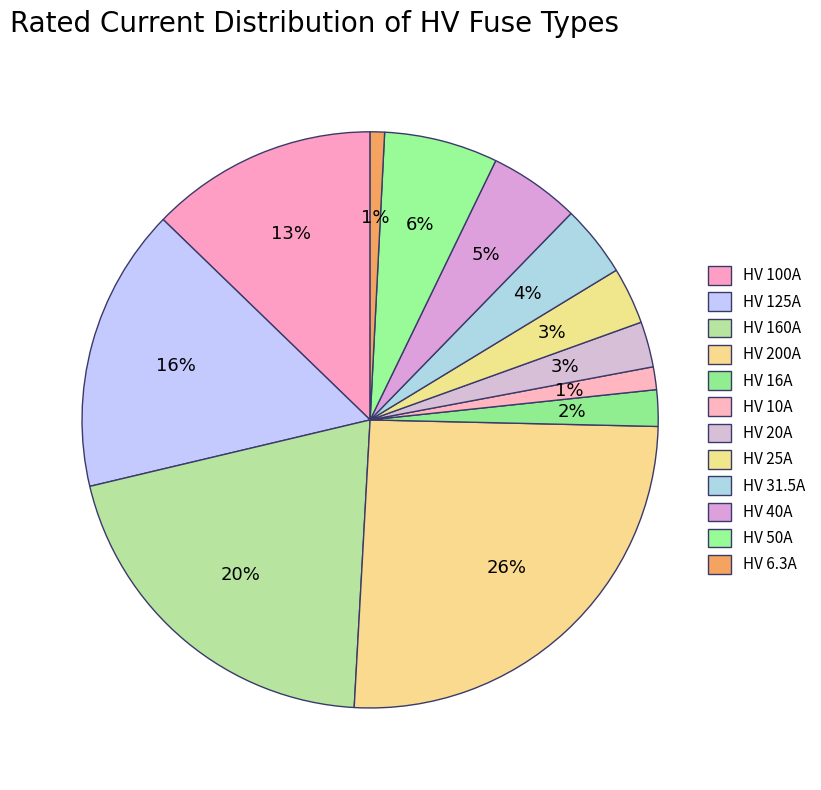

How many slices are in this pie chart?

12